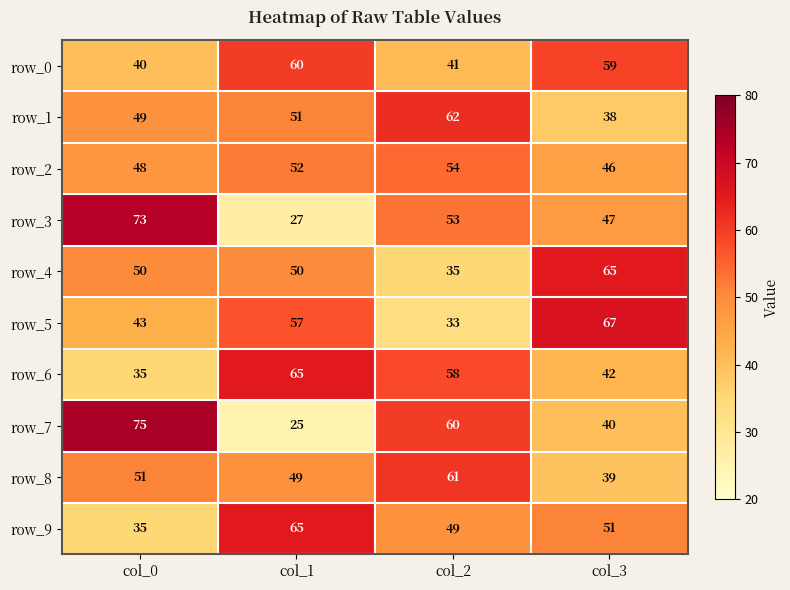

What is the total value across all series at col_2?

506